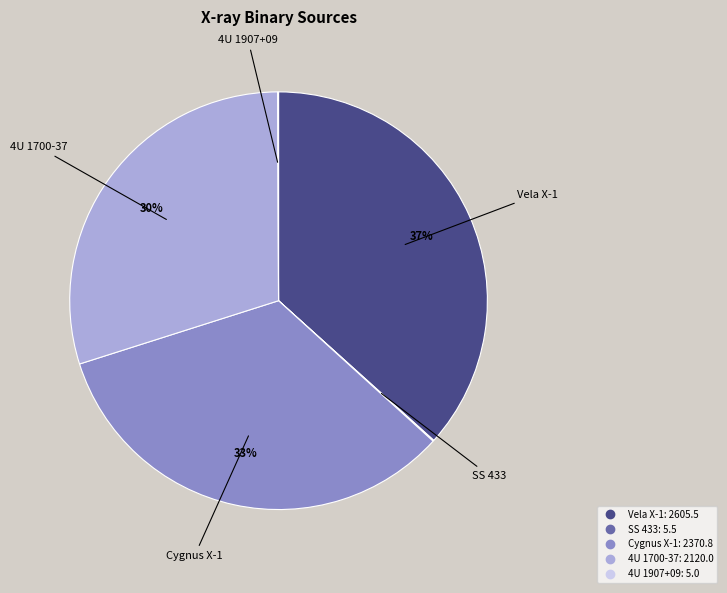

What is the largest slice in the pie chart?

Vela X-1